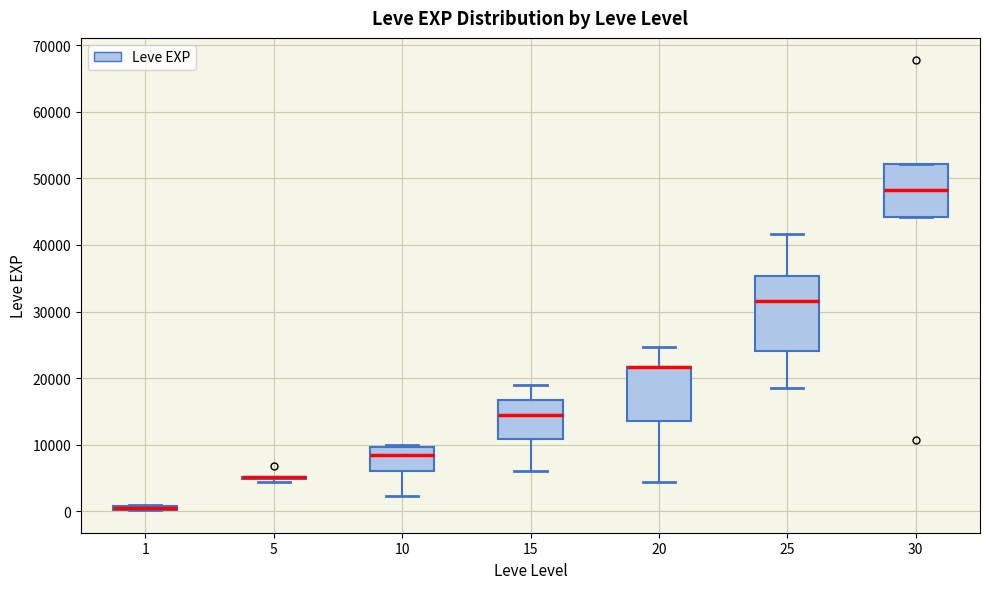

Where is the upper edge of the box at x = 20 on the y-axis? The values are not printed on the chart, so give them approximately, as read against the axis.

22000